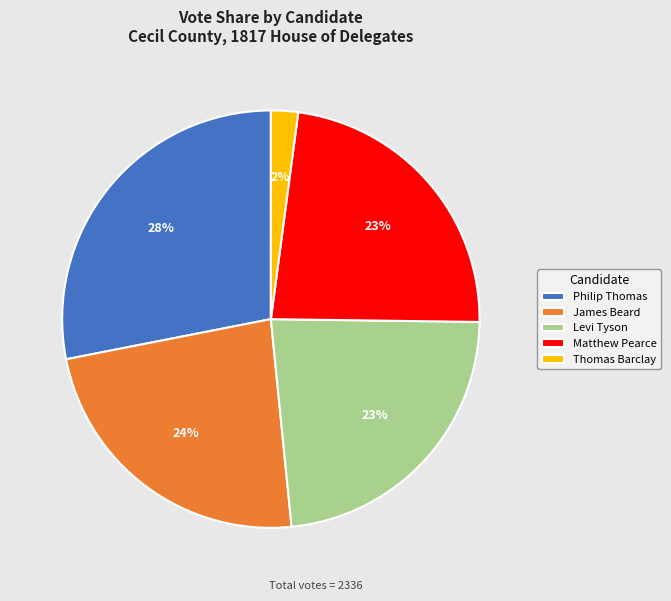

The Levi Tyson slice represents 12% of the pie. True or false?

False